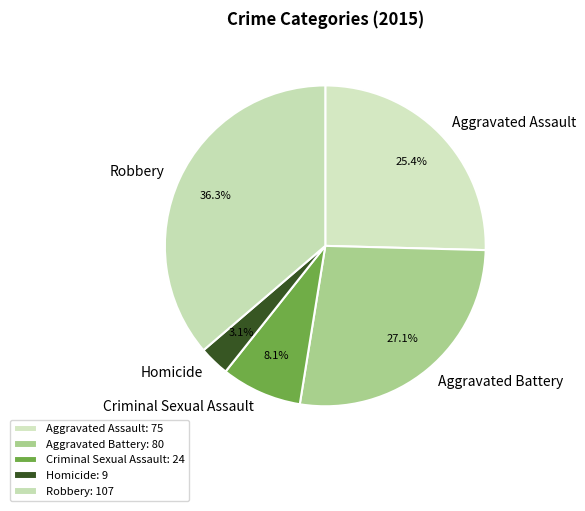

To the nearest percent, what is the difference between the Aggravated Battery and Criminal Sexual Assault slice percentages?

19%